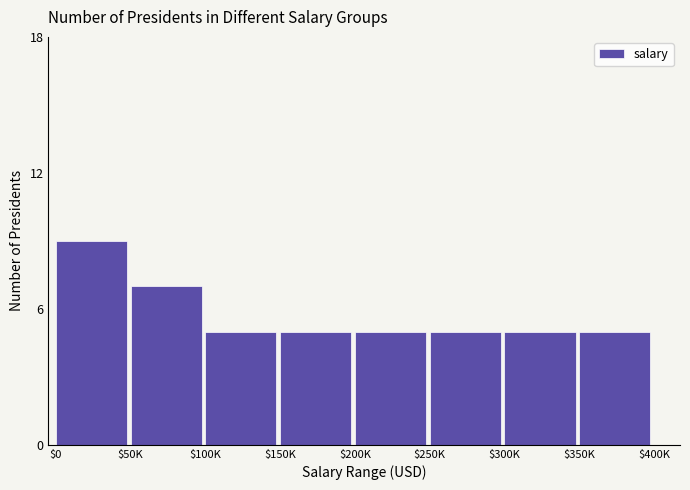

Reading right to left, what are all the values shown in this chart?

5	5	5	5	5	5	7	9